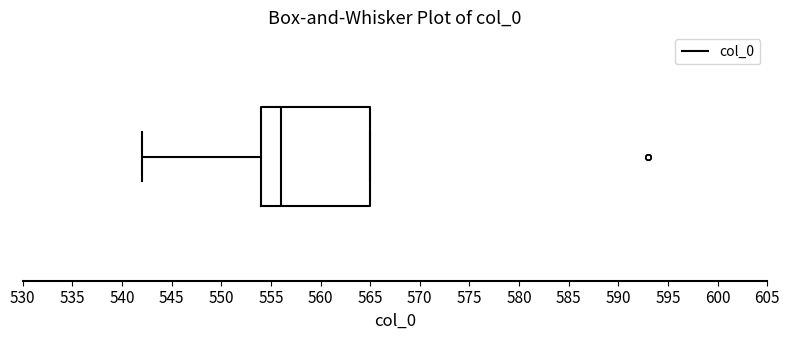

Transcribe this box plot: give where the median line is, the range the box spans, and where the two whiskers end, as read against the x-axis. The values are not printed on the chart, so give them approximately, as read against the axis.

median 556, box 554 to 565, whiskers 542 to 565